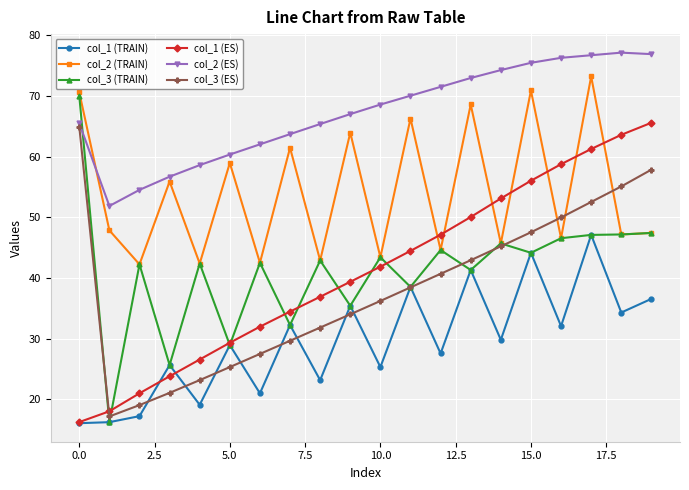

Which series has the largest range (max minus min)?

col_3 (TRAIN)